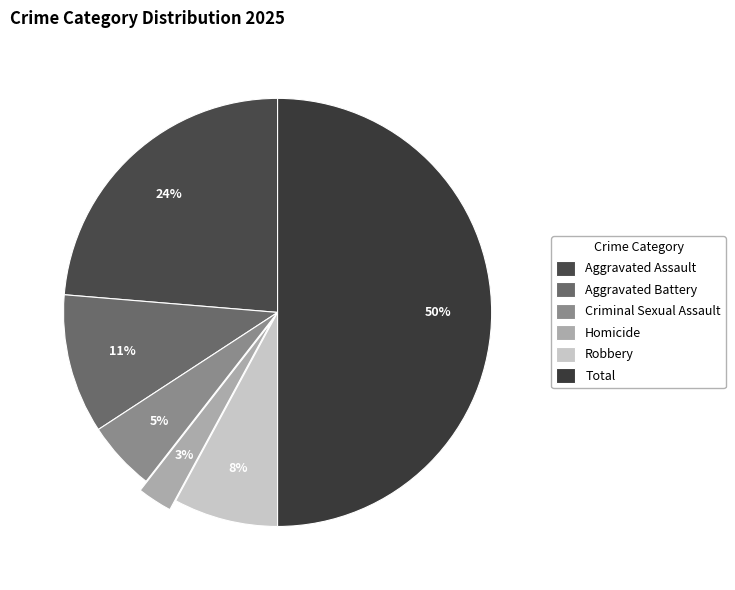

True or false: Aggravated Battery accounts for 11% of the total.

True